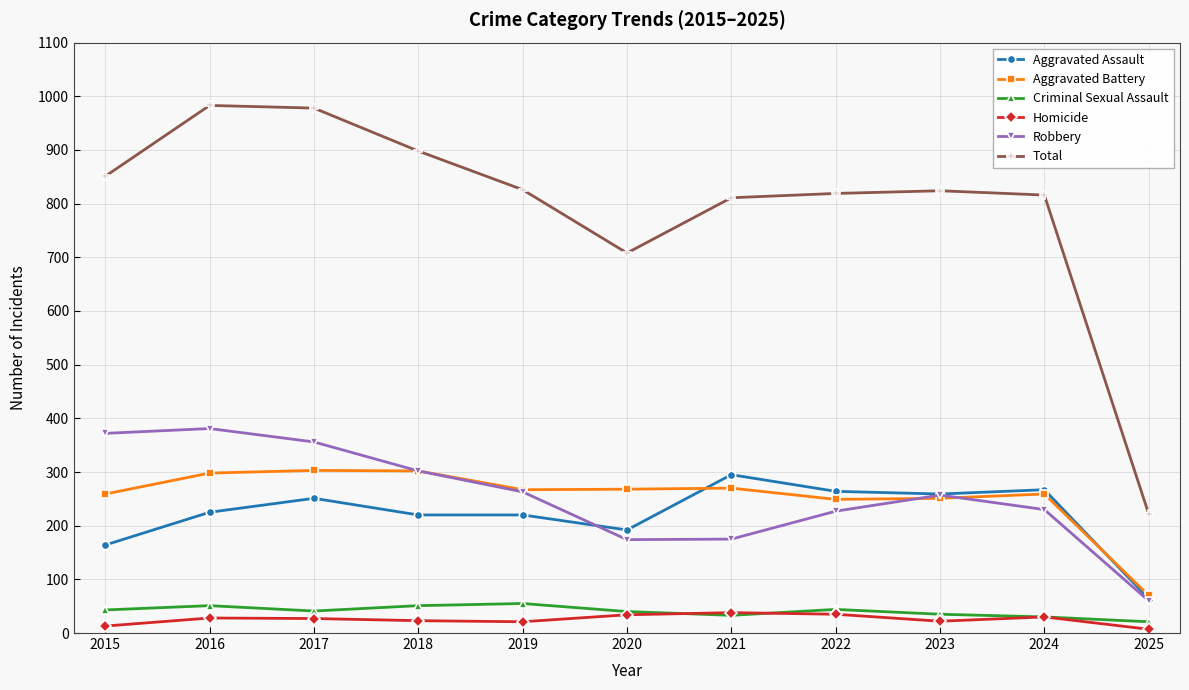

Does the chart have visible grid lines?

Yes